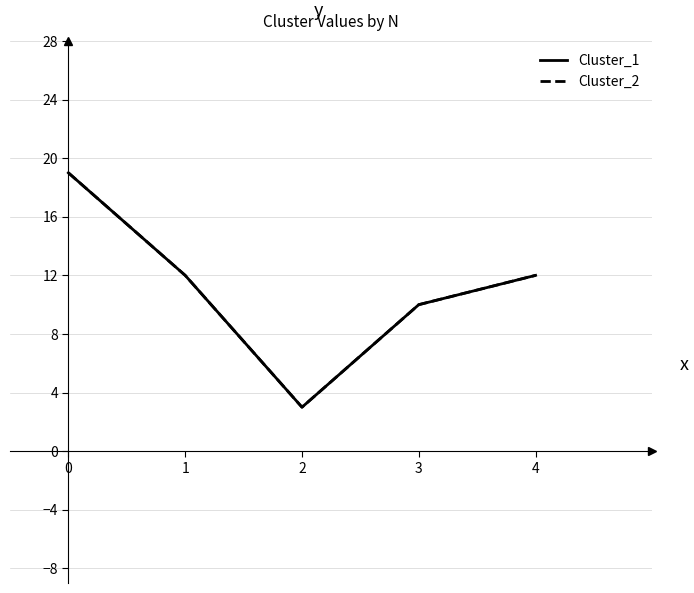

Does the chart display data point markers on the line(s)?

No